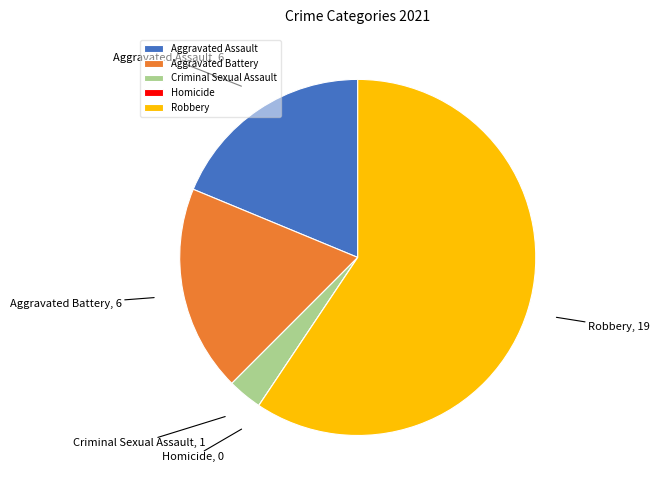

What is the ratio of the value at Aggravated Assault to the value at Aggravated Battery?

1.0